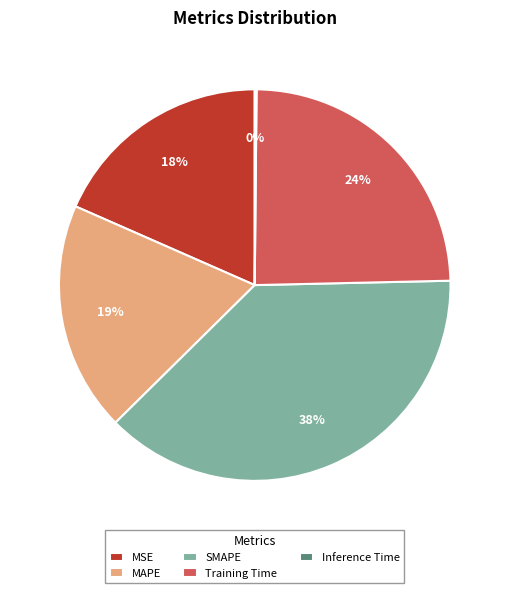

Is there a majority slice in this chart?

No